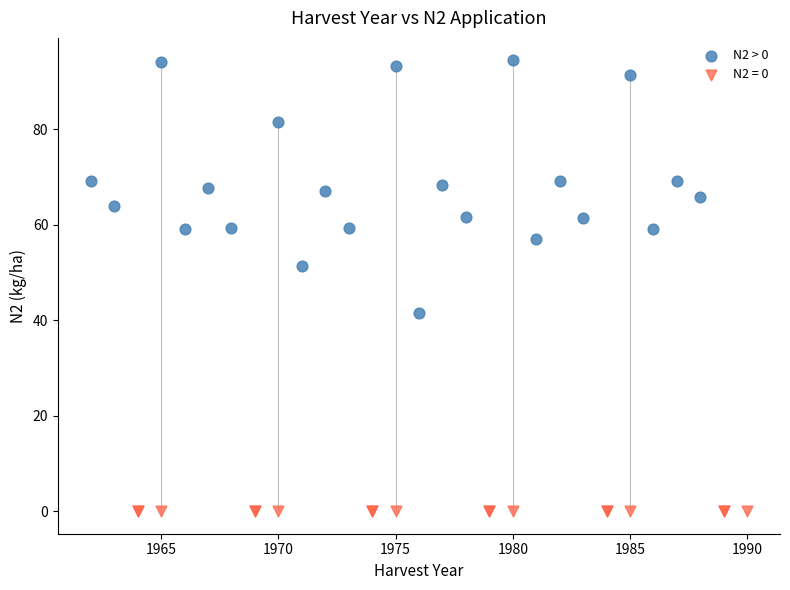

Which series contains the highest Y value?

N2 > 0